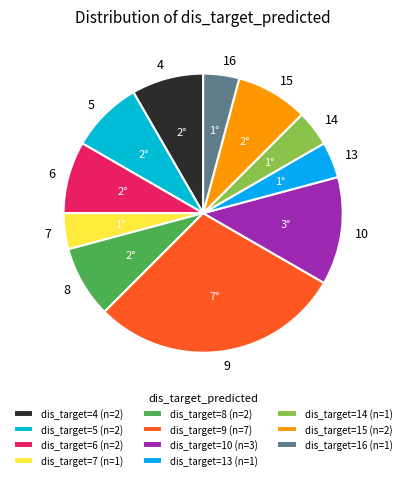

Approximately how many times larger is the value at 13 compared to 7?

1.0